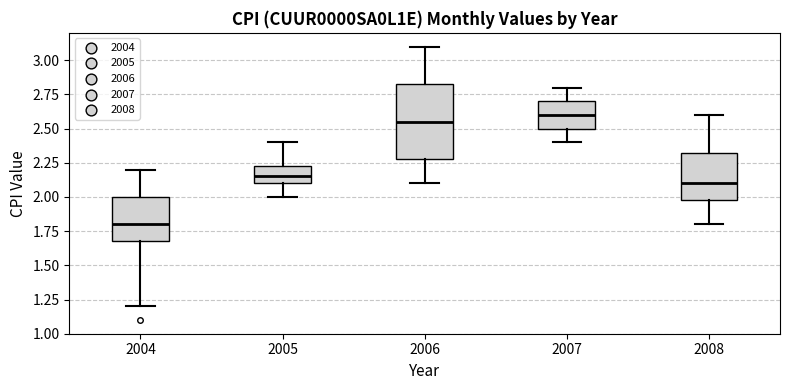

Where is the lower edge of the box at x = 2008 on the y-axis? The values are not printed on the chart, so give them approximately, as read against the axis.

2.00